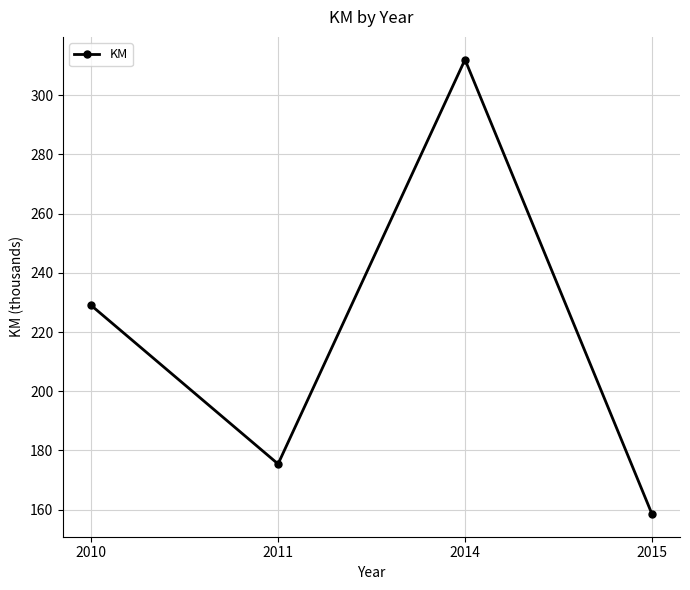

The chart shows a value of 158.5 at 2015. True or false?

True